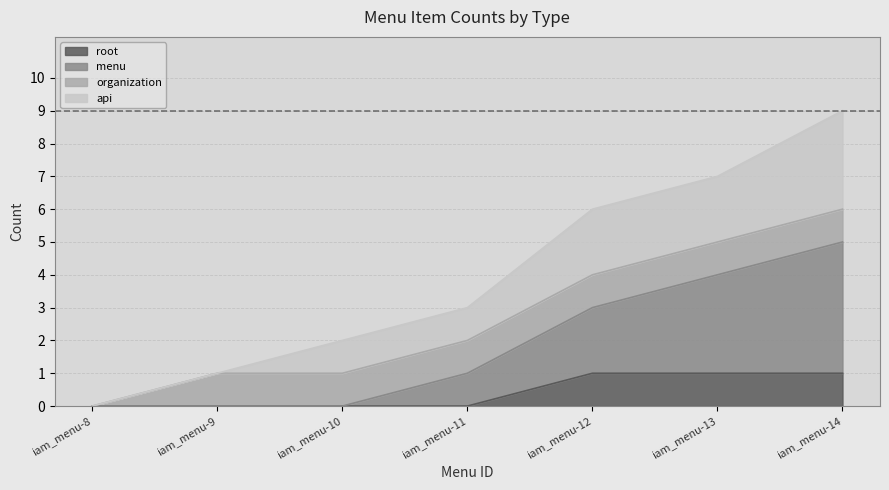

What is the average value of the menu series?

2